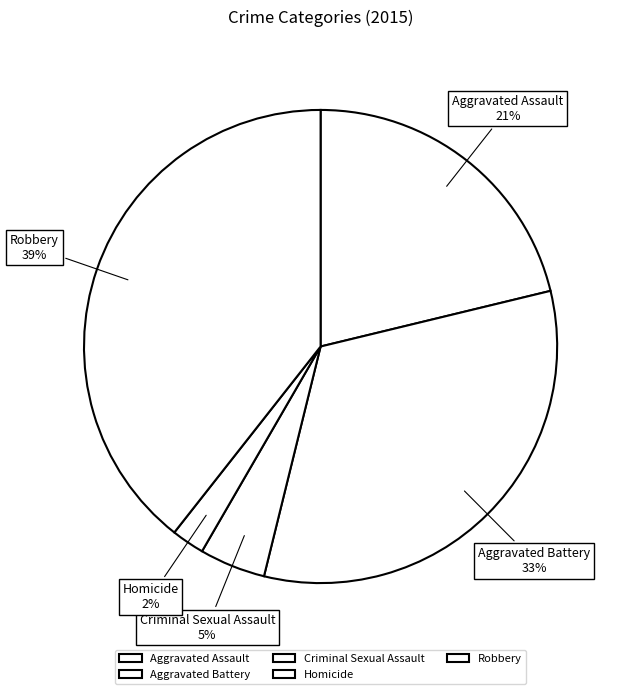

Is the sum of Aggravated Battery and Robbery greater than half?

Yes